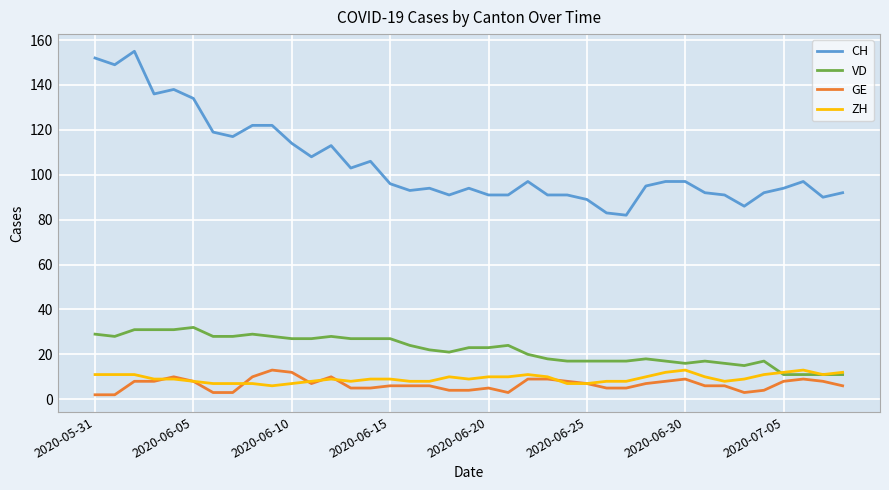

True or false: ZH and CH cross at least once.

False